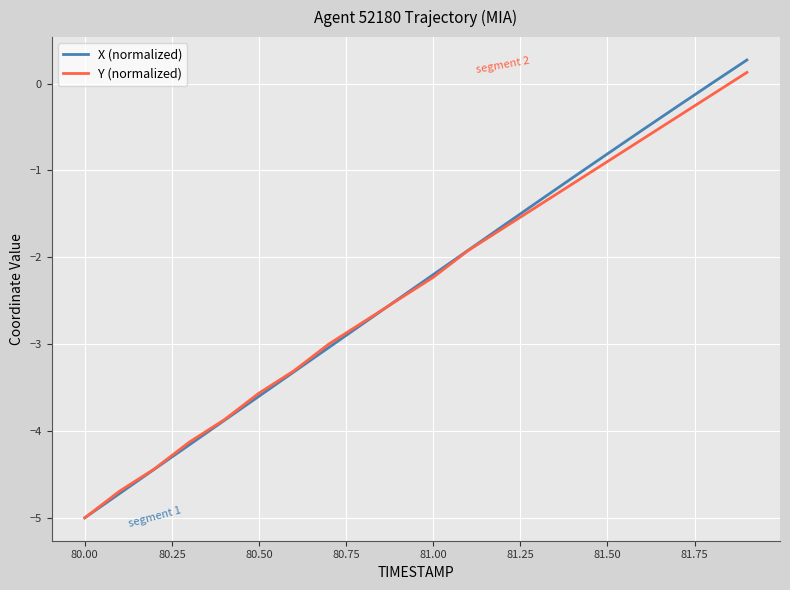

Which series has the largest range (max minus min)?

X (normalized)